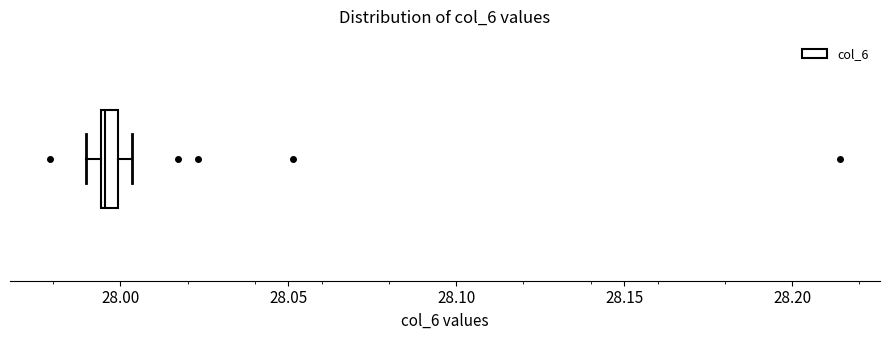

Where is the left edge of the box on the x-axis? The values are not printed on the chart, so give them approximately, as read against the axis.

27.995